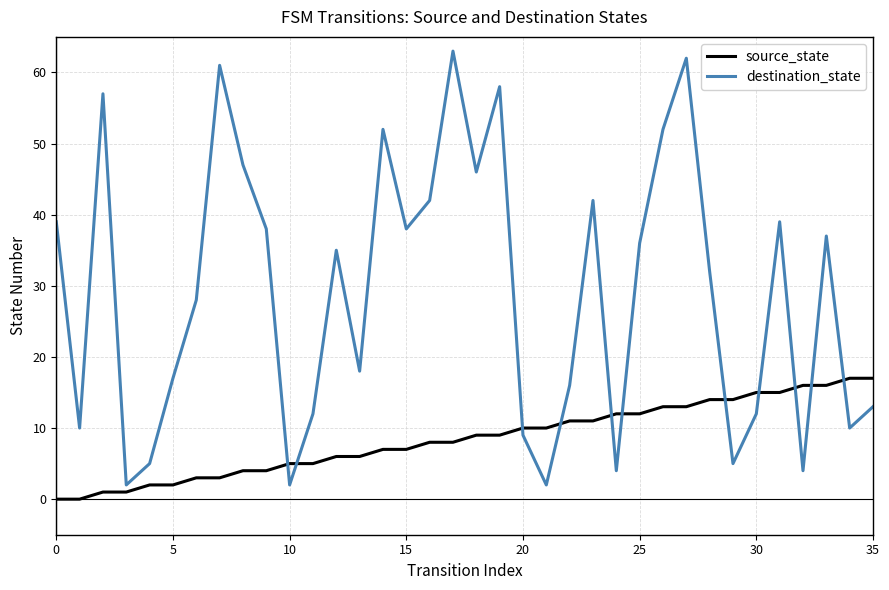

Which series has the largest range (max minus min)?

destination_state